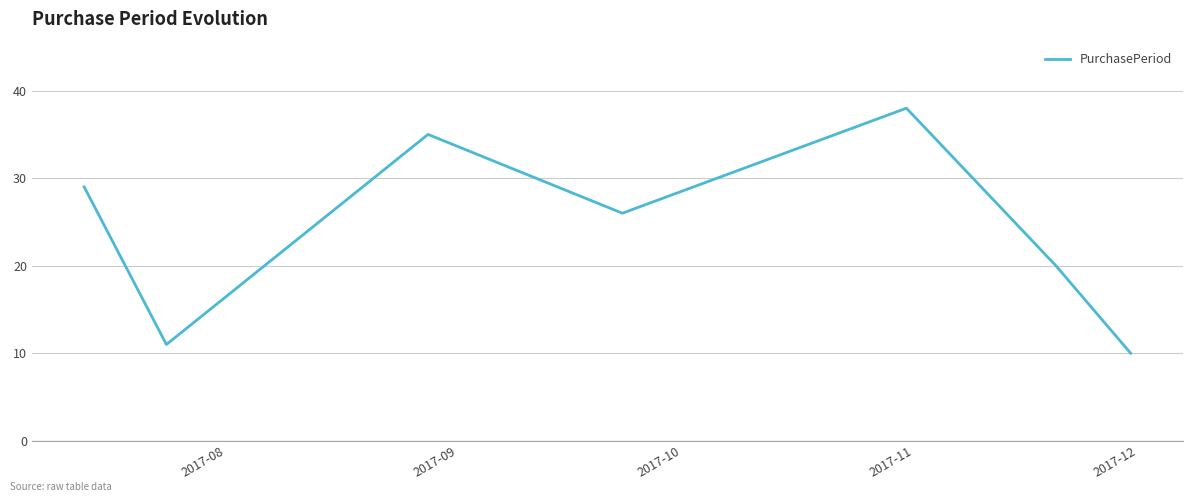

True or false: there are more than 0 points higher than both neighbors.

True